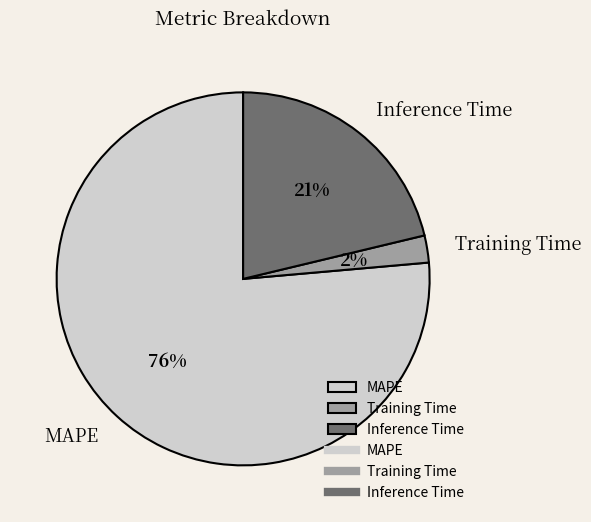

Is the sum of Training Time and Inference Time greater than half?

No